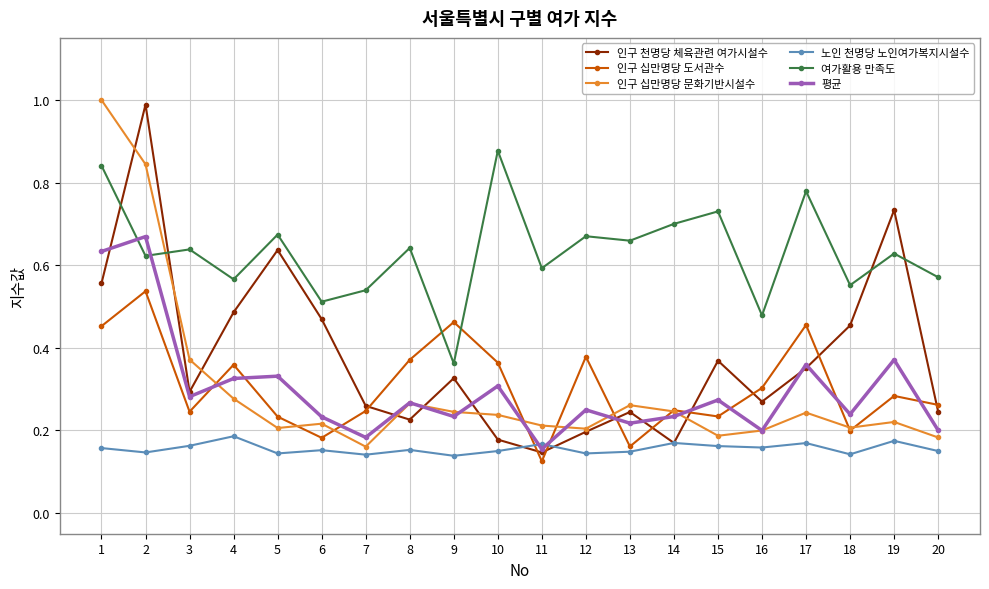

Is it true that 노인 천명당 노인여가복지시설수 equals 0.2 at 3?

True